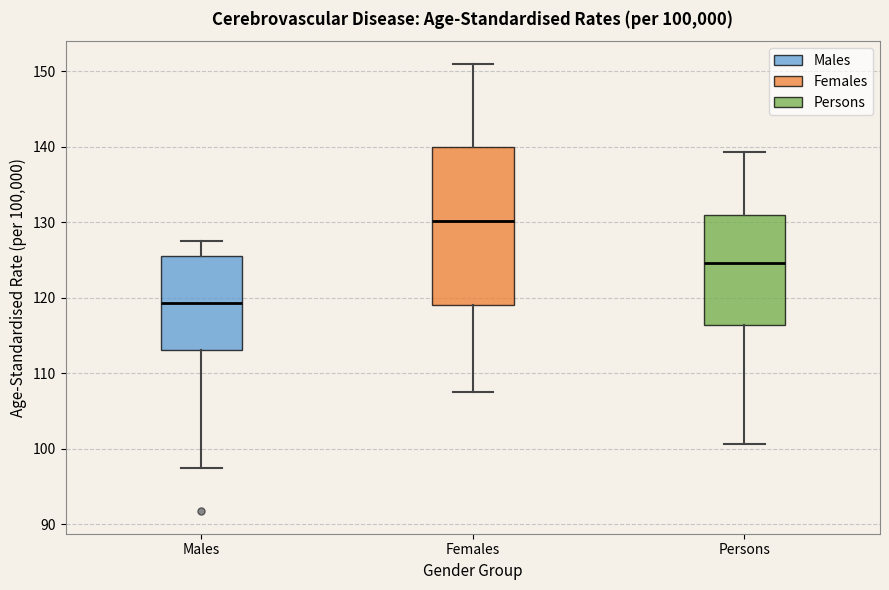

Which box is the tallest, from its lower edge to its upper edge?

Females